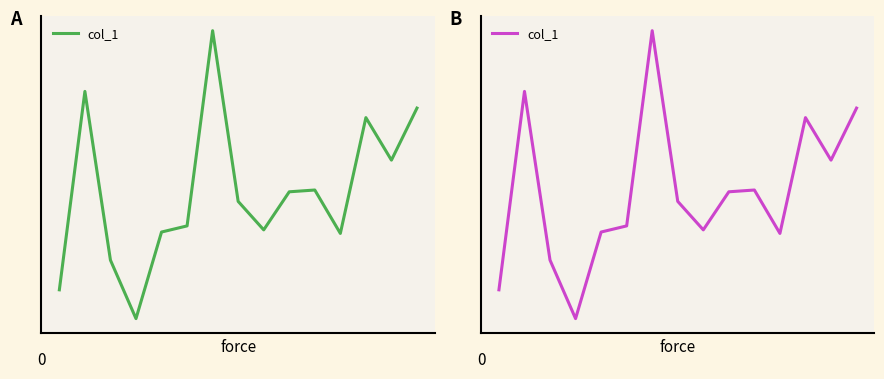

What is the sum of the values at 7 and 12?

-1859008511714496000